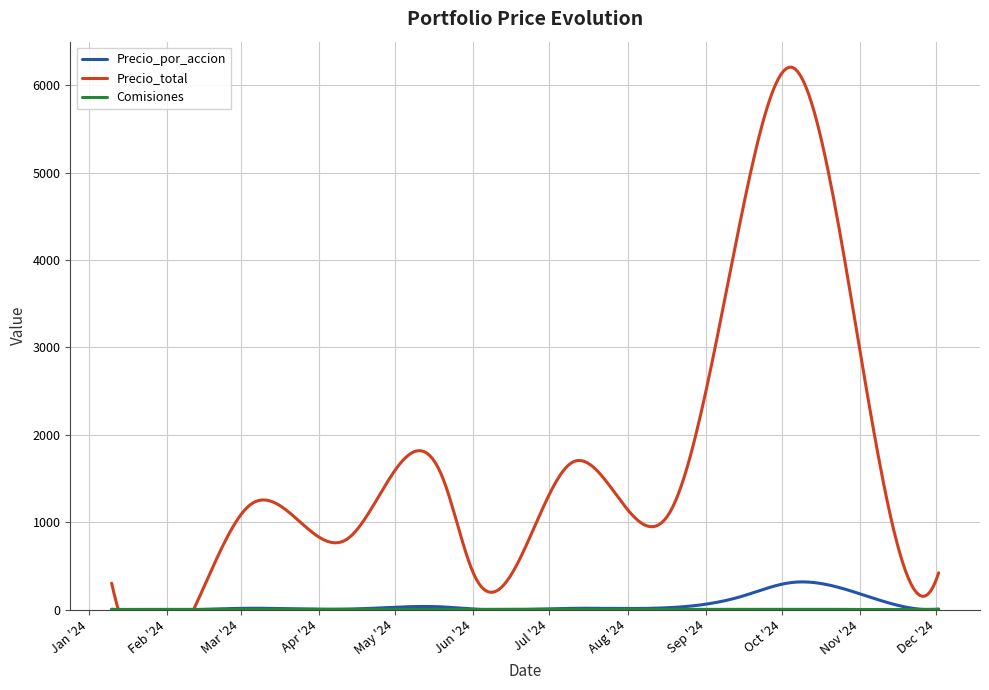

How many values in the Precio_total series are below 1127?

6